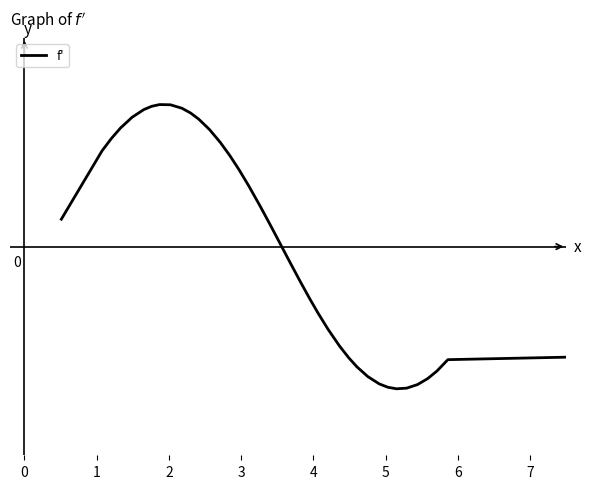

Is this an area chart (filled region under the line)?

No